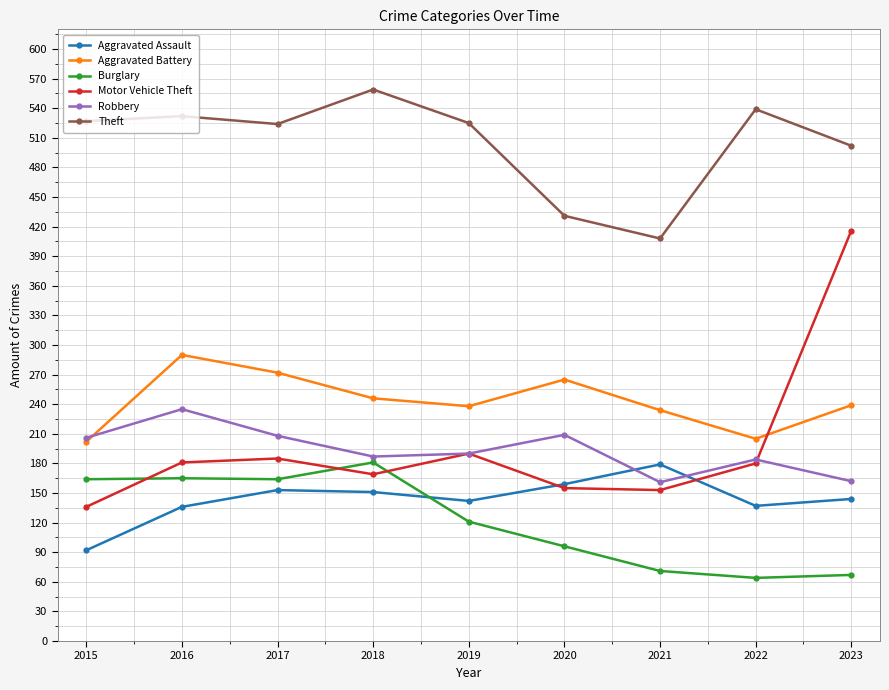

Where does the Aggravated Assault series first go above 144?

2017